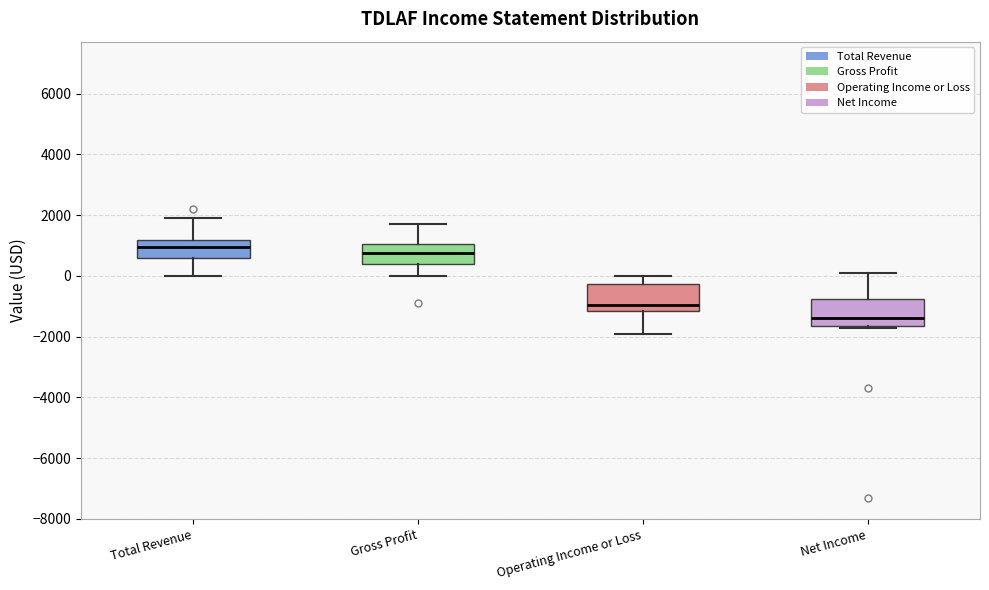

Reading left to right, read every box against the y-axis: the position of its median line, the range the box covers, and the ends of its whiskers. The values are not printed on the chart, so give them approximately, as read against the axis.

Total Revenue: median 1000, box 600 to 1200, whiskers 0 to 2000
Gross Profit: median 800, box 400 to 1000, whiskers 0 to 1800
Operating Income or Loss: median -1000, box -1200 to -200, whiskers -1800 to 0
Net Income: median -1400, box -1600 to -800, whiskers -1600 to 200